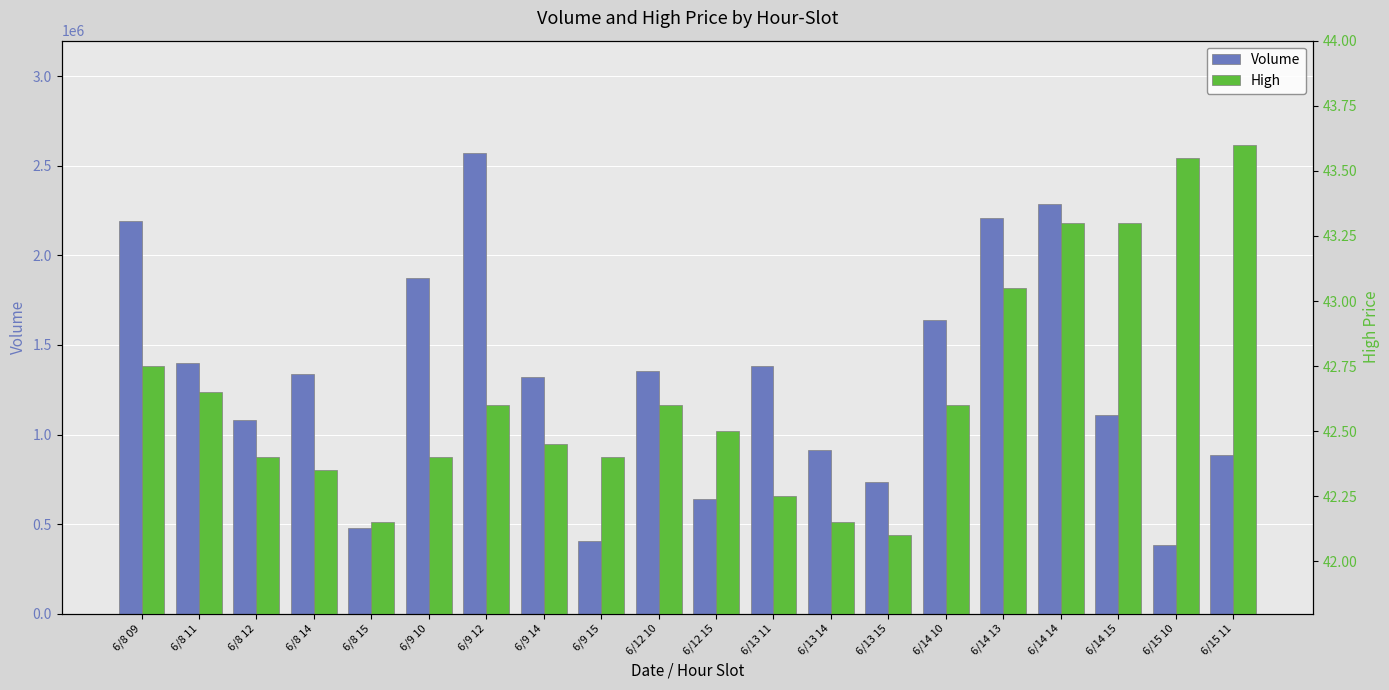

Reading left to right, list all the values displayed in this chart.

Volume: 6/8 09=2195160.0	6/8 11=1396654.0	6/8 12=1080441.0	6/8 14=1338582.0	6/8 15=477346.0	6/9 10=1872683.0	6/9 12=2572380.0	6/9 14=1322999.0	6/9 15=404551.0	6/12 10=1356111.0	6/12 15=641449.0	6/13 11=1380078.0	6/13 14=914400.0	6/13 15=736078.0	6/14 10=1640618.0	6/14 13=2206881.0	6/14 14=2286961.0	6/14 15=1111653.0	6/15 10=380428.0	6/15 11=883045.0
High: 6/8 09=42.8	6/8 11=42.6	6/8 12=42.4	6/8 14=42.4	6/8 15=42.1	6/9 10=42.4	6/9 12=42.6	6/9 14=42.5	6/9 15=42.4	6/12 10=42.6	6/12 15=42.5	6/13 11=42.2	6/13 14=42.1	6/13 15=42.1	6/14 10=42.6	6/14 13=43.0	6/14 14=43.3	6/14 15=43.3	6/15 10=43.5	6/15 11=43.6